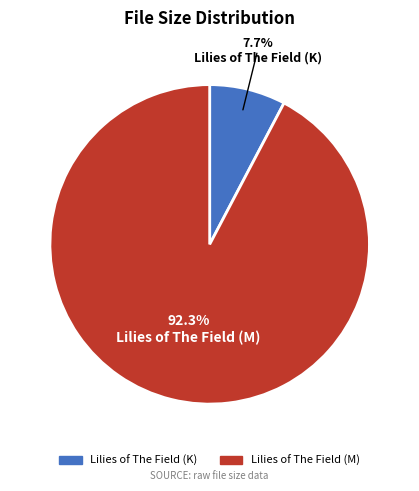

Between Lilies of The Field (K) and Lilies of The Field (M), which is larger?

Lilies of The Field (M)